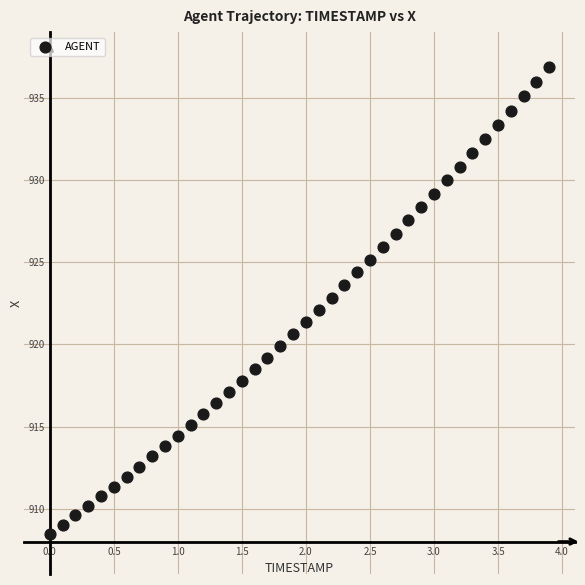

What is the range of X values (max minus min)?

3.9